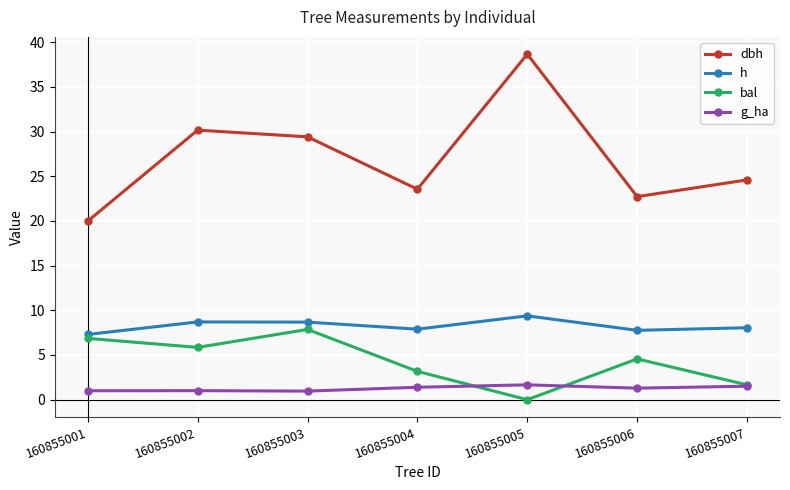

Count the number of data series in this chart.

4